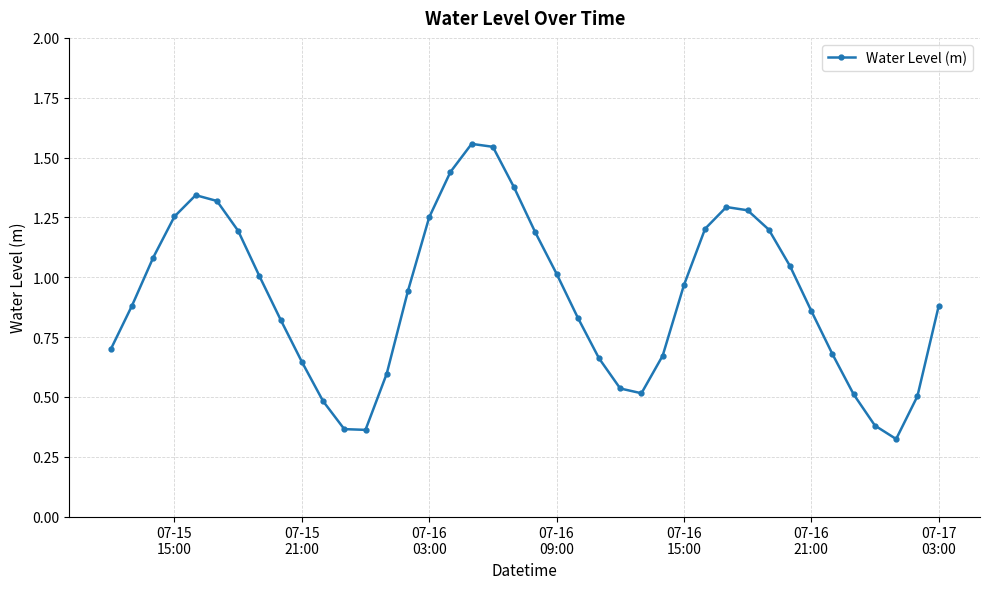

True or false: the data has more than 2 interior local peaks.

True